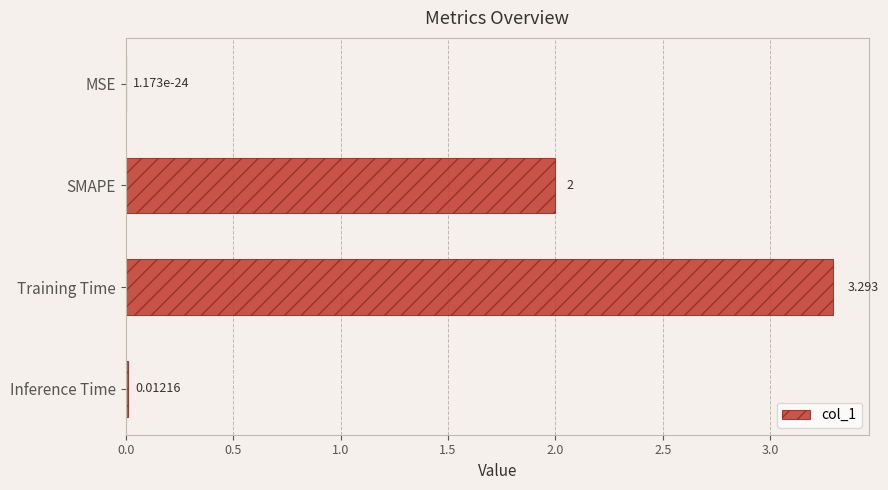

What is the average value?

1.3